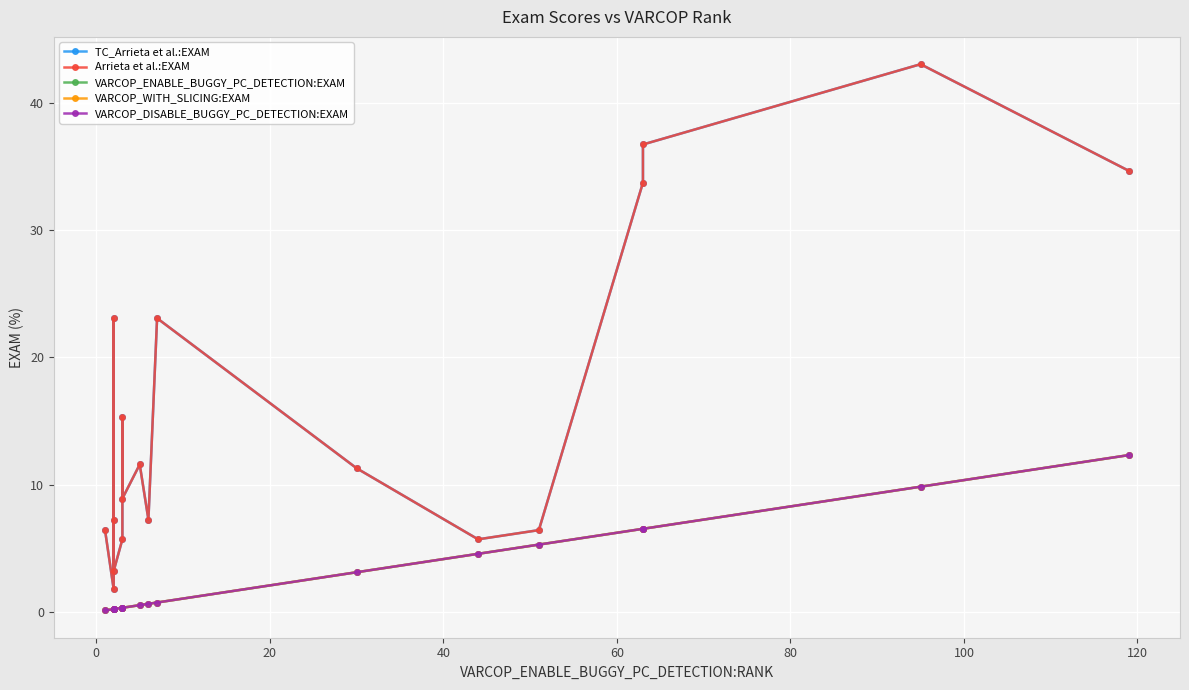

Is this an area chart (filled region under the line)?

No